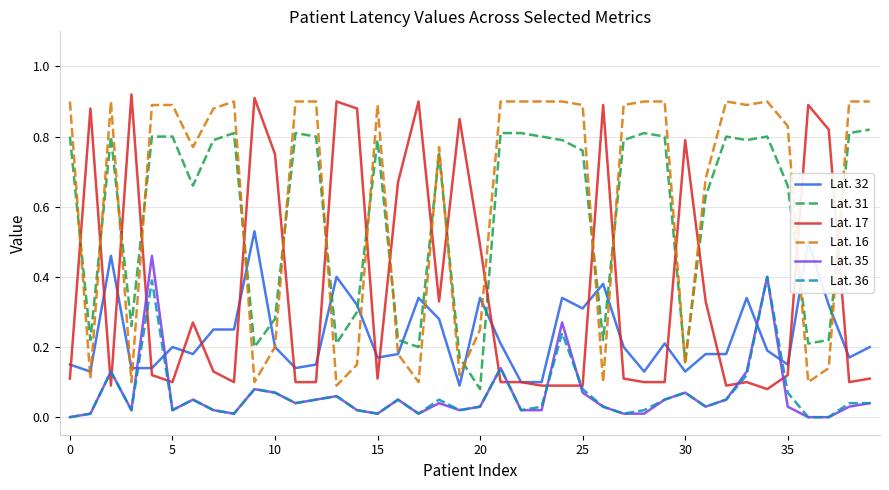

True or false: Lat. 31 and Lat. 35 cross at least once.

False